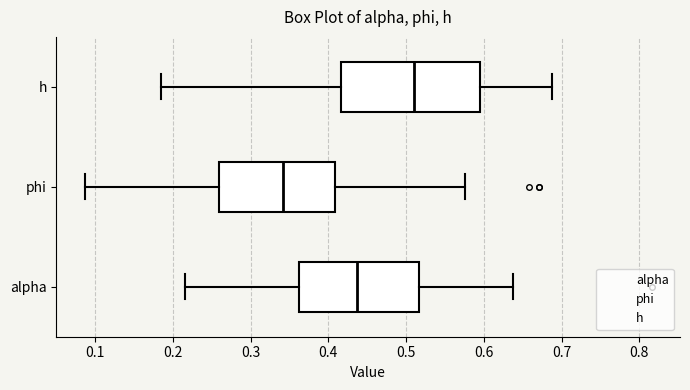

Where does the median line of the box for alpha sit on the x-axis? The values are not printed on the chart, so give them approximately, as read against the axis.

0.44